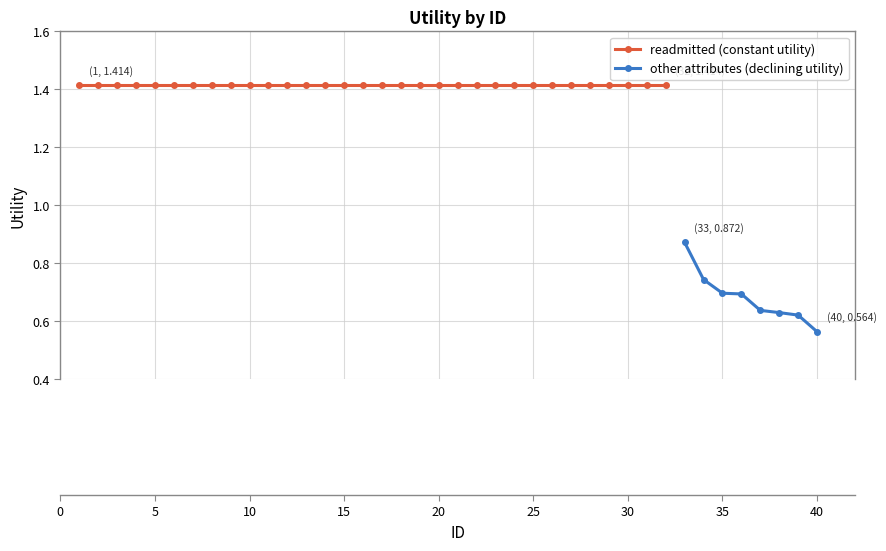

Reading left to right, what are all the values shown in this chart?

1=1.4	2=1.4	3=1.4	4=1.4	5=1.4	6=1.4	7=1.4	8=1.4	9=1.4	10=1.4	11=1.4	12=1.4	13=1.4	14=1.4	15=1.4	16=1.4	17=1.4	18=1.4	19=1.4	20=1.4	21=1.4	22=1.4	23=1.4	24=1.4	25=1.4	26=1.4	27=1.4	28=1.4	29=1.4	30=1.4	31=1.4	32=1.4	33=0.9	34=0.7	35=0.7	36=0.7	37=0.6	38=0.6	39=0.6	40=0.6